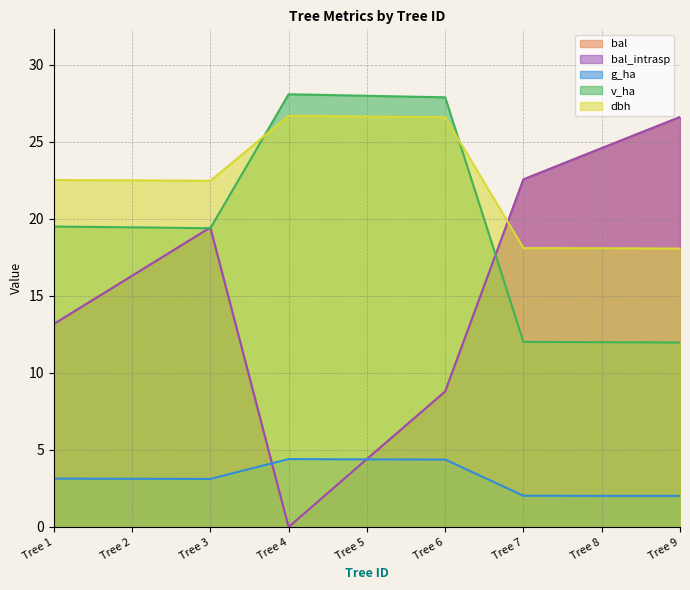

True or false: v_ha has a value of 14.3 at Tree 6.

False